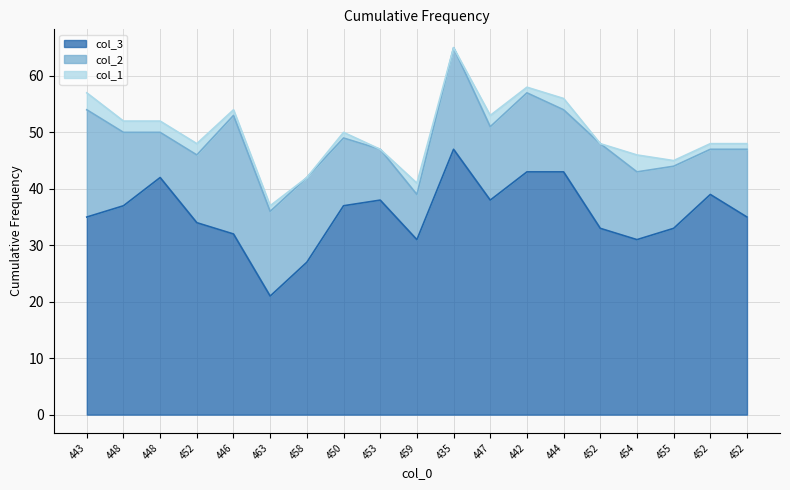

At how many categories does at least one series exceed 38?

5